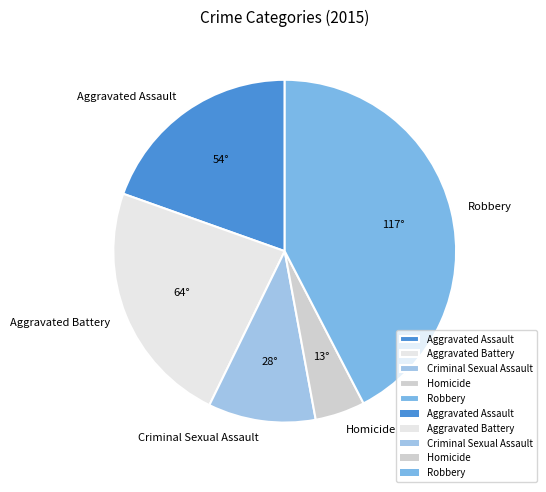

Which category has the smallest portion of the pie?

Homicide